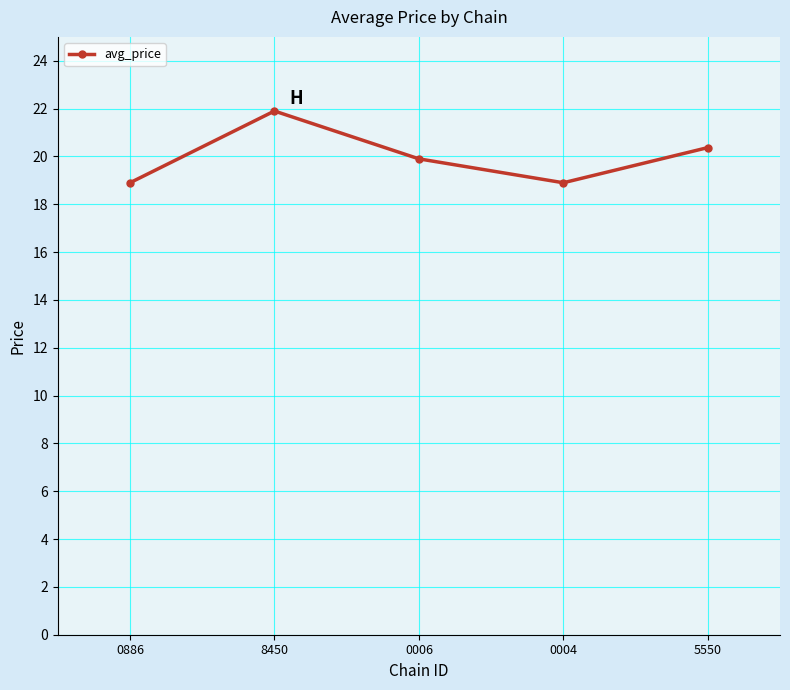

Read the value at 5550.

20.4